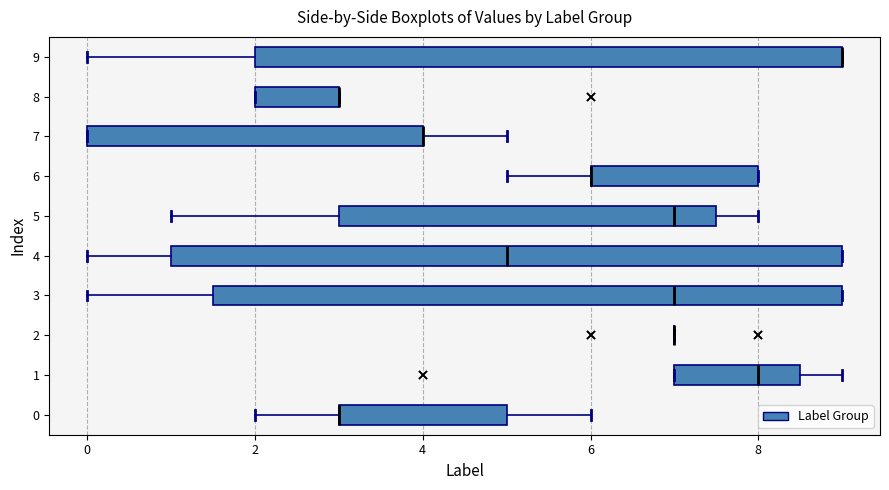

Where does the left whisker of the box at y = 6 end on the x-axis? The values are not printed on the chart, so give them approximately, as read against the axis.

5.0